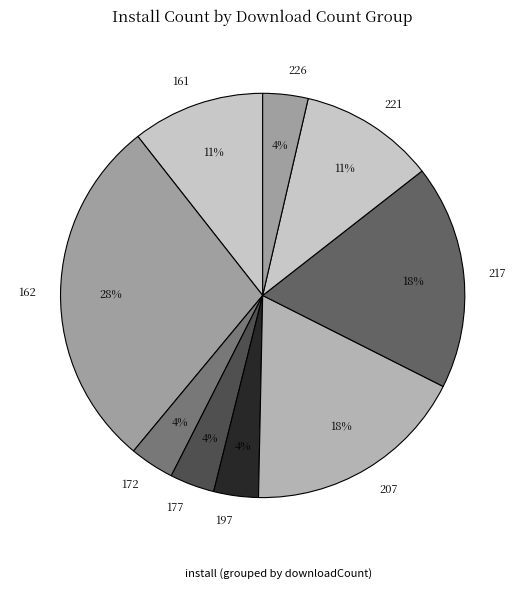

To the nearest percent, what is the average slice percentage?

11%